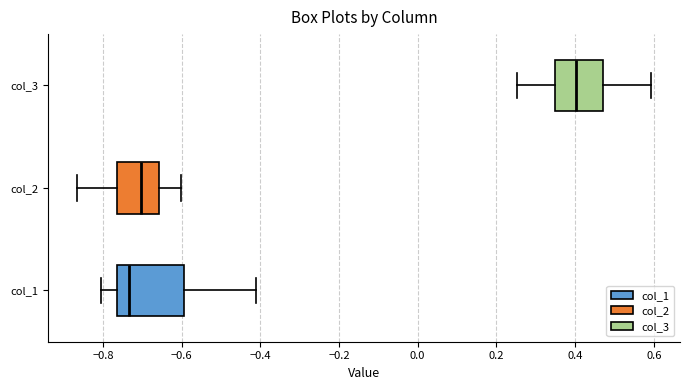

Which box's median line is the furthest to the right?

col_3